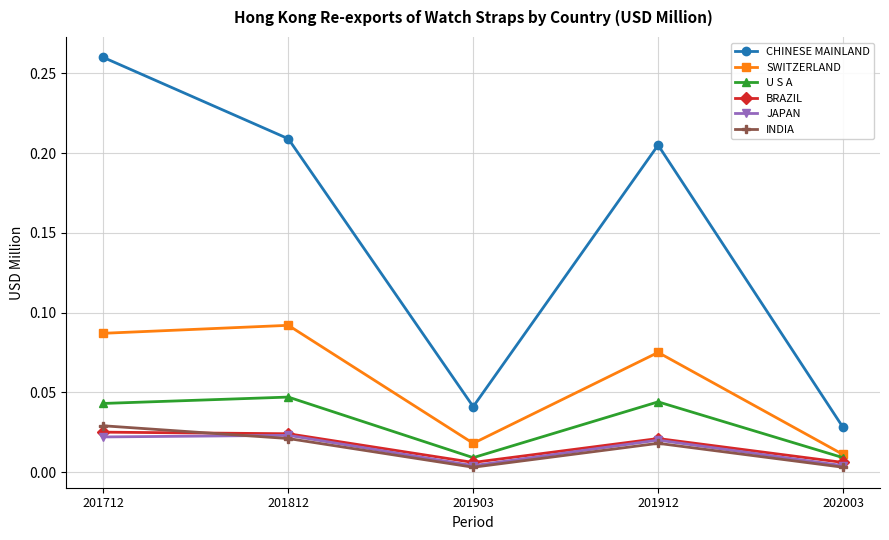

How many interior local valleys does the CHINESE MAINLAND series have?

1